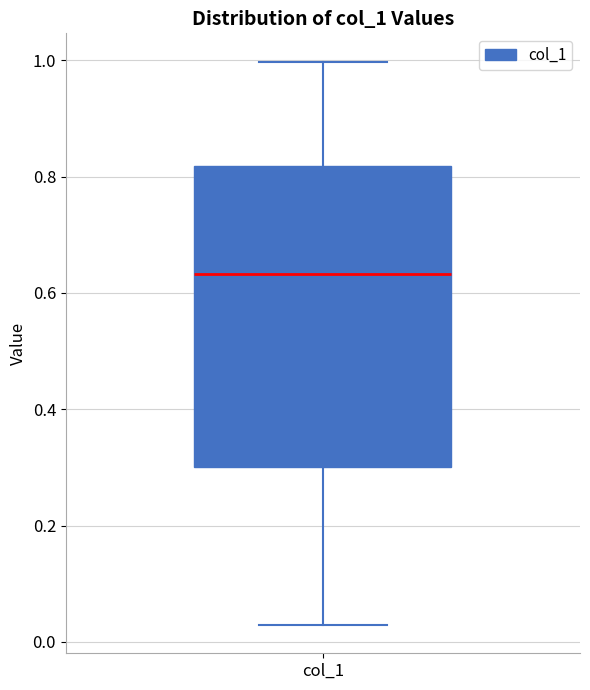

Read this box plot against the y-axis: the position of the median line, the range covered by the box, and the ends of both whiskers. The values are not printed on the chart, so give them approximately, as read against the axis.

median 0.64, box 0.30 to 0.82, whiskers 0.02 to 1.00